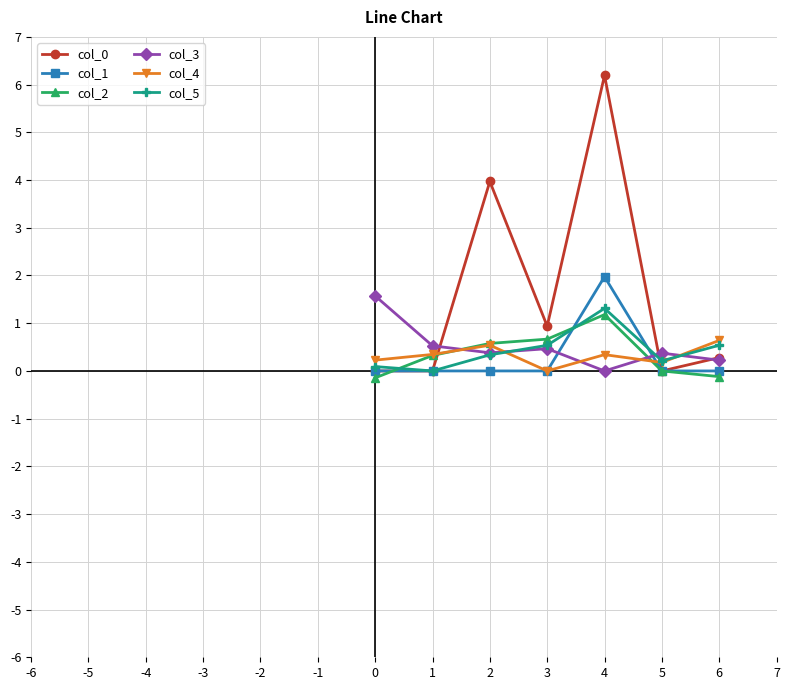

Does the chart display data point markers on the line(s)?

Yes